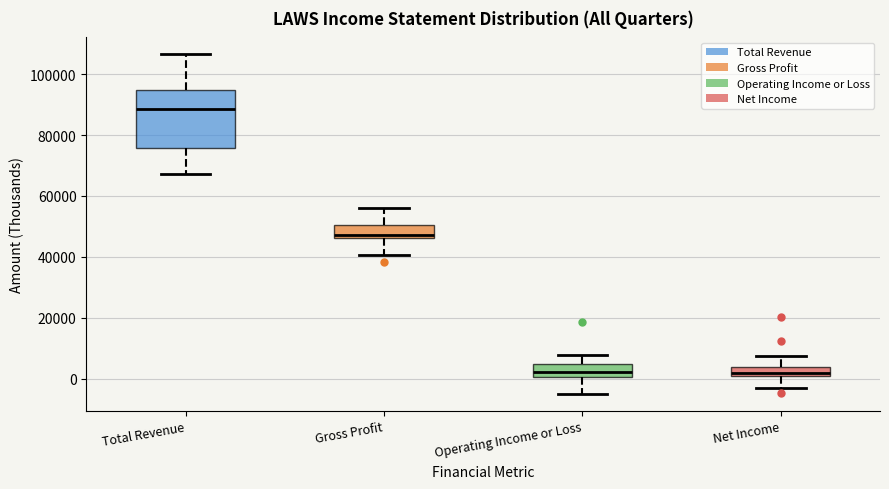

Which box is the tallest, from its lower edge to its upper edge?

Total Revenue